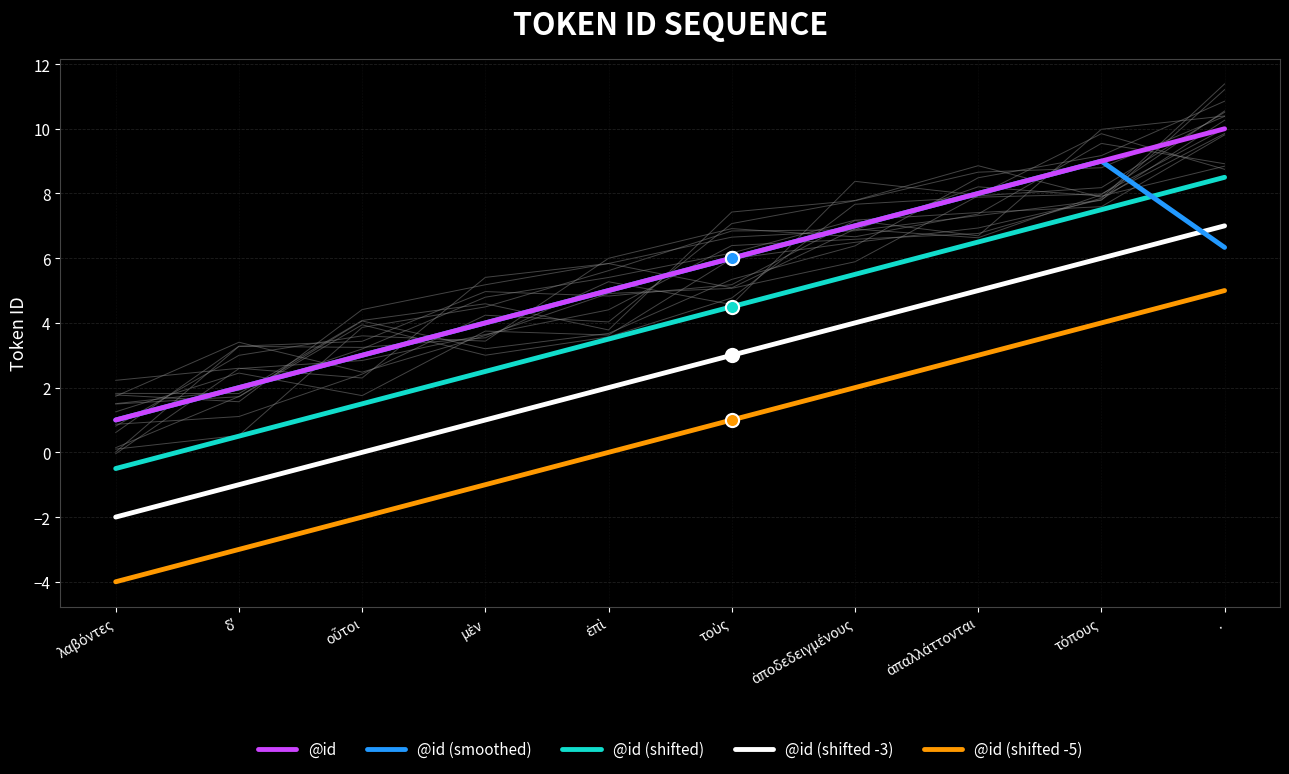

Which series contains the lowest Y value?

@id (shifted -5)